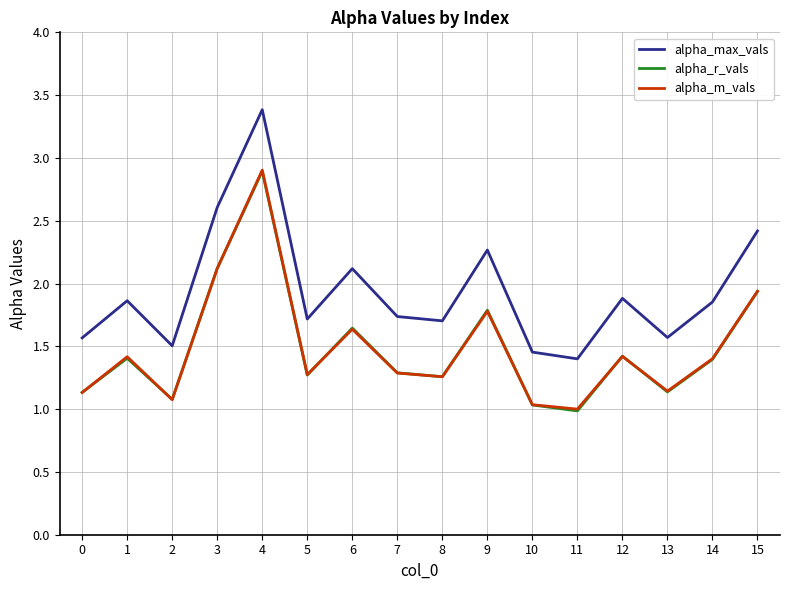

Which series has the largest range (max minus min)?

alpha_max_vals